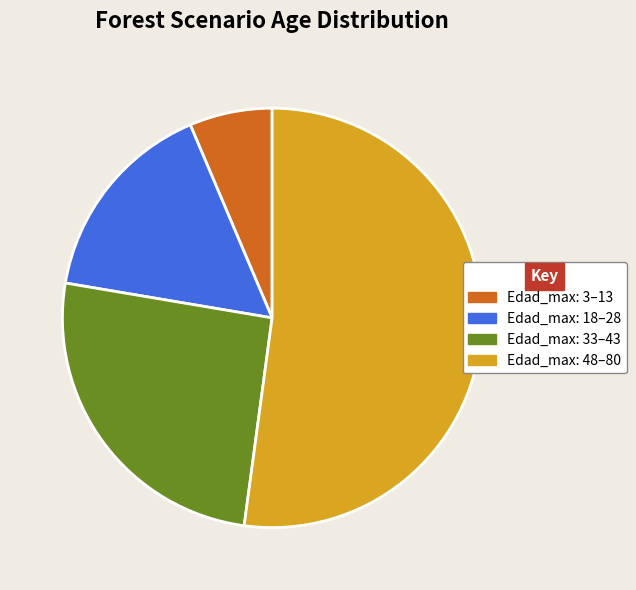

The Edad_max: 3–13 slice represents 6% of the pie. True or false?

True